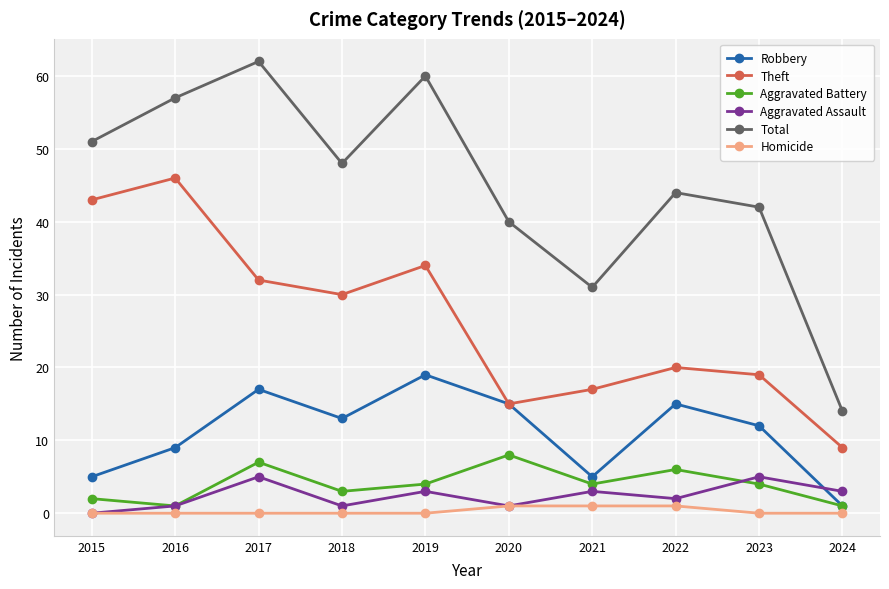

Which series has the largest total across all categories?

Total